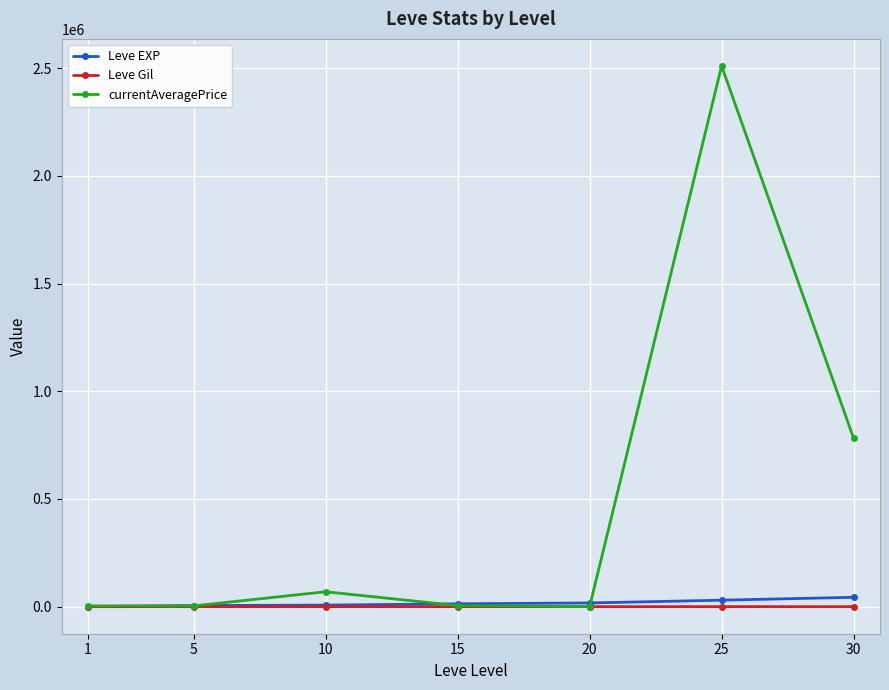

At which label is currentAveragePrice closest to 1255391?

30